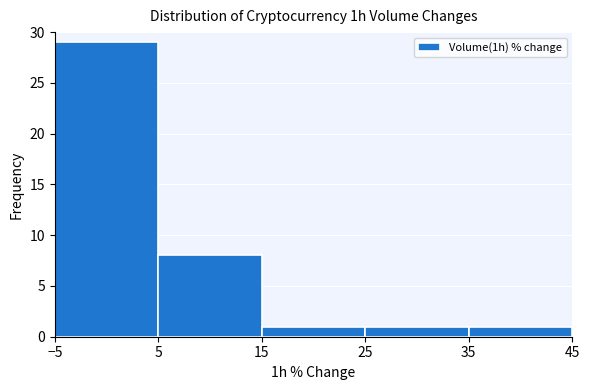

Reading left to right, transcribe this chart: for each bar, give the range it covers on the x-axis and its height. The values are not printed on the chart, so give them approximately, as read against the axis.

-5 to 5: 29
5 to 15: 8
15 to 25: 1
25 to 35: 1
35 to 45: 1